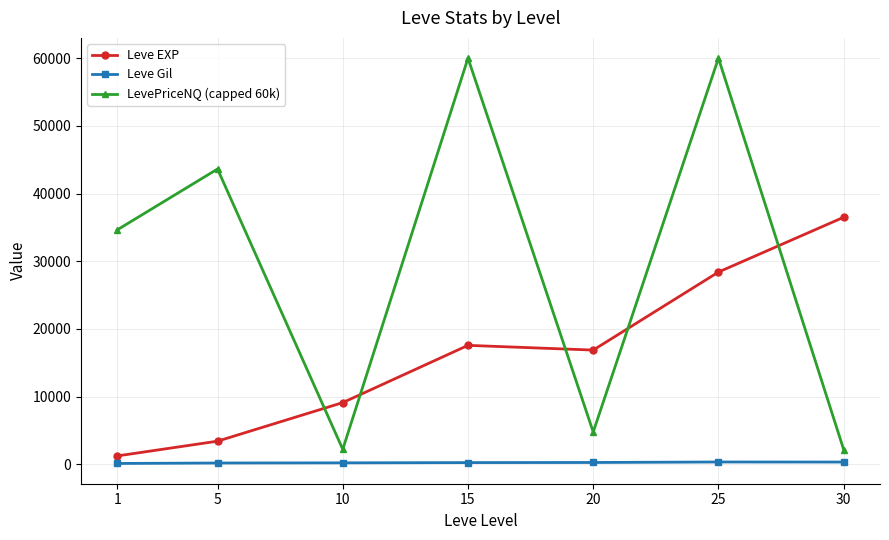

At which label does Leve Gil first exceed 241?

15